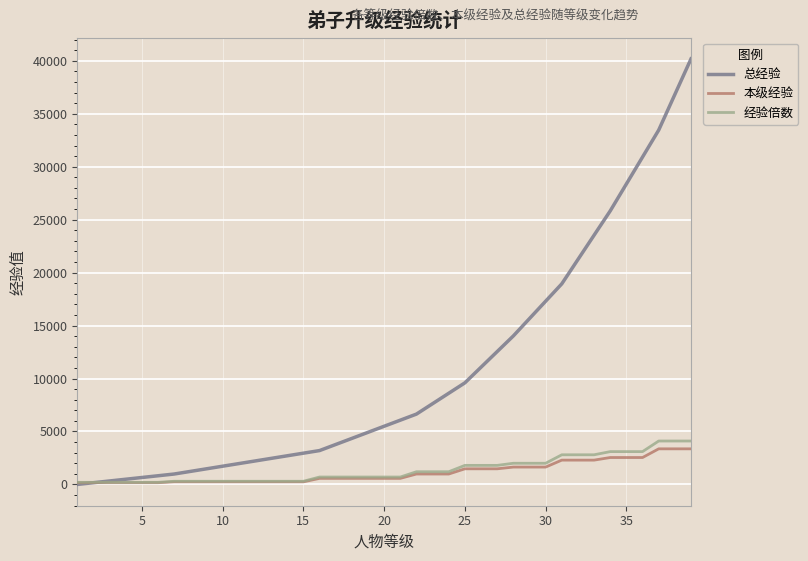

What is the average value of the 总经验 series?

10521